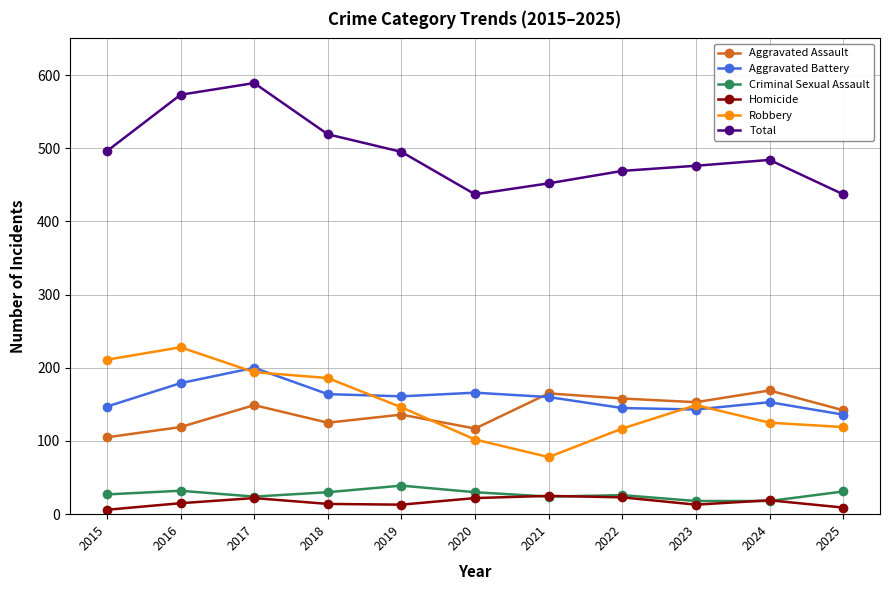

Where is the first local maximum for Total?

2017